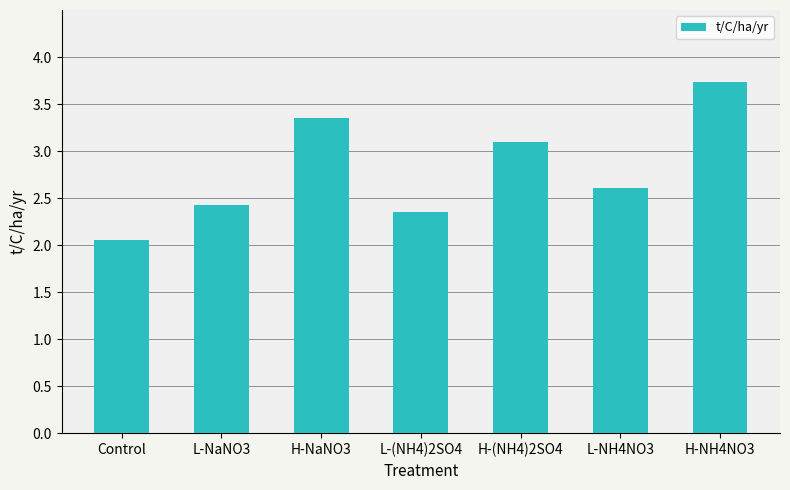

What is the difference between the second highest and second lowest values?

1.0